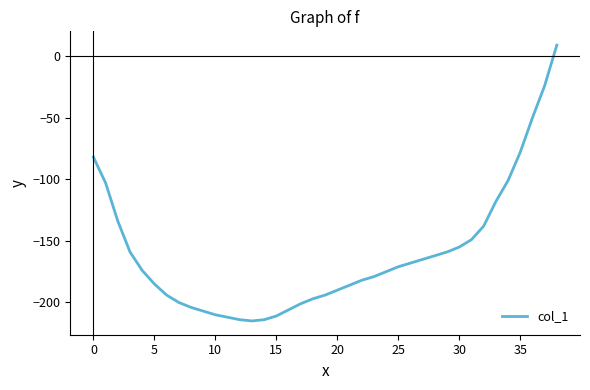

How many positive values are there?

1